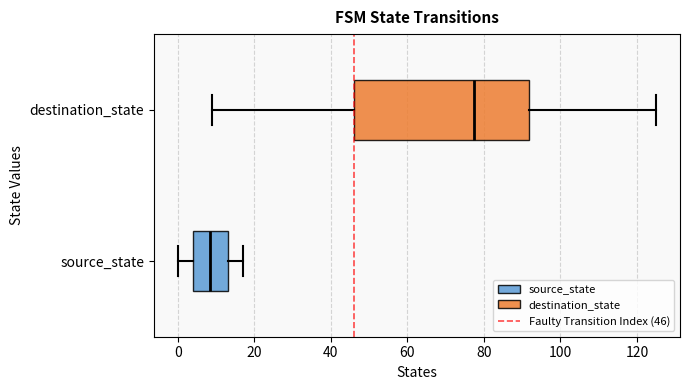

Which box has the furthest to the left median line?

source_state